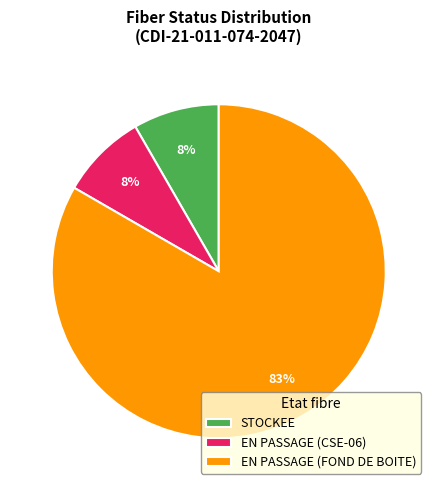

Does any single category account for the majority?

Yes